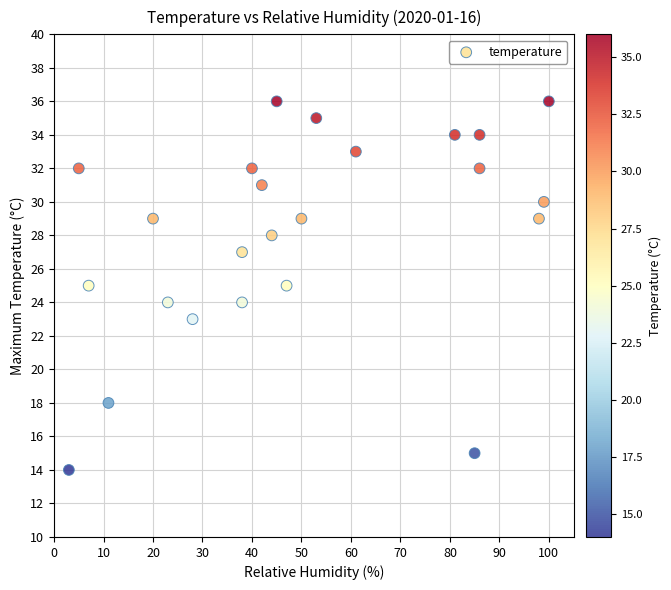

What is the range of Y values (max minus min)?

22